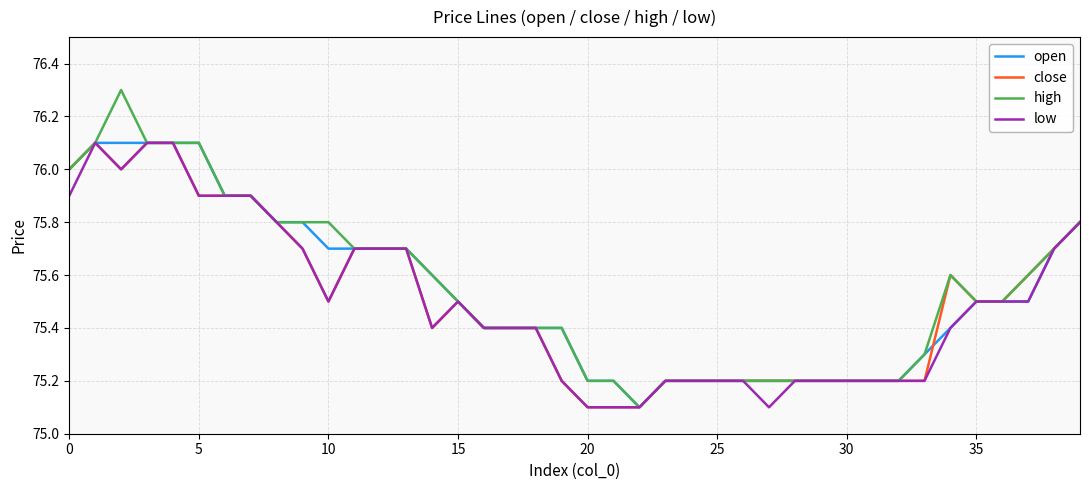

Is this an area chart (filled region under the line)?

No